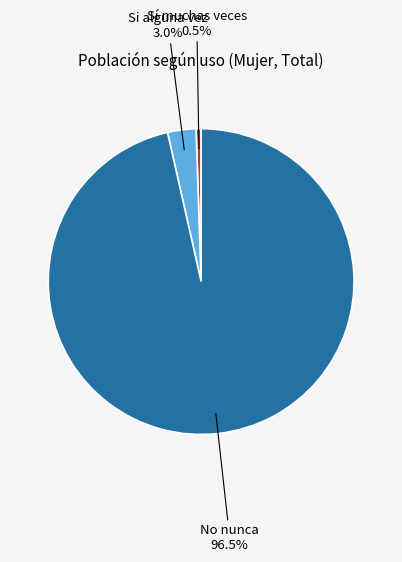

Between Si alguna vez and Sí muchas veces, which is larger?

Si alguna vez